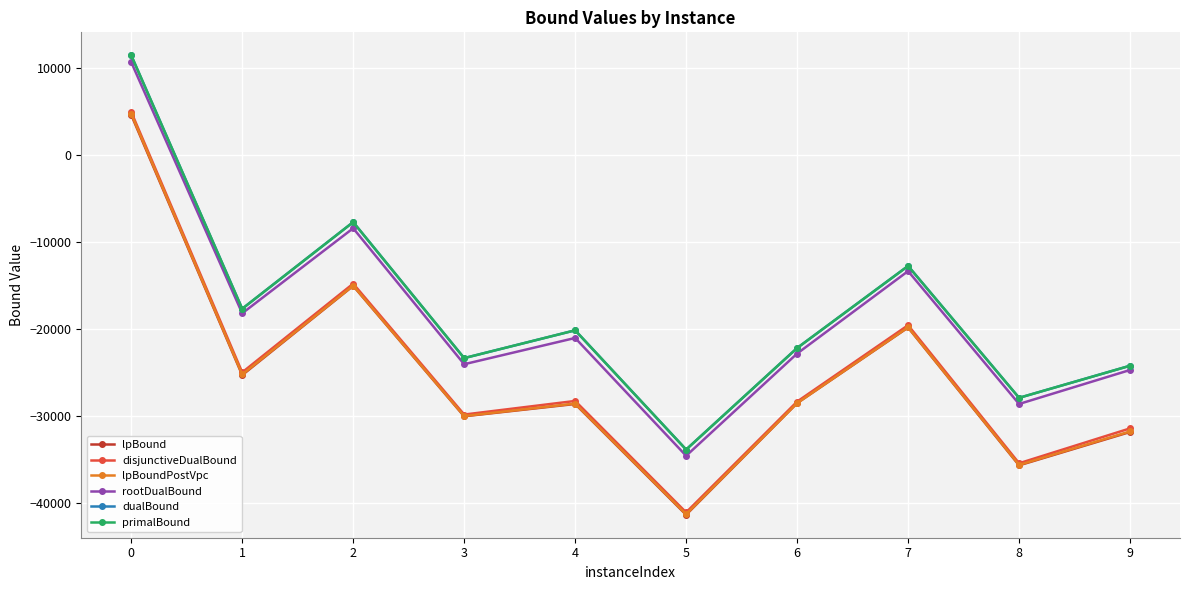

True or false: dualBound and lpBoundPostVpc intersect in this chart.

False